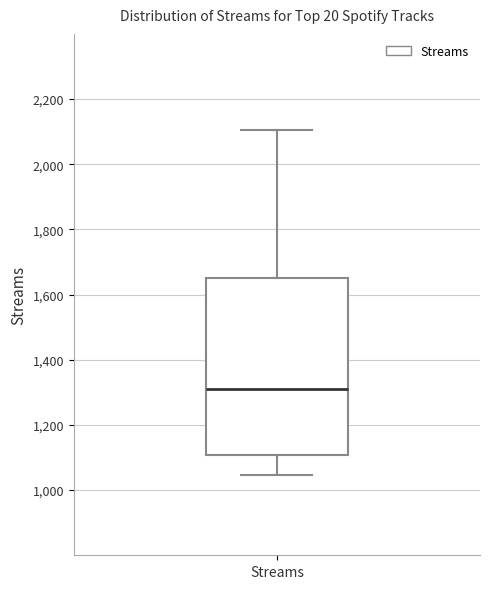

Where is the upper edge of the box for Streams on the y-axis? The values are not printed on the chart, so give them approximately, as read against the axis.

1660